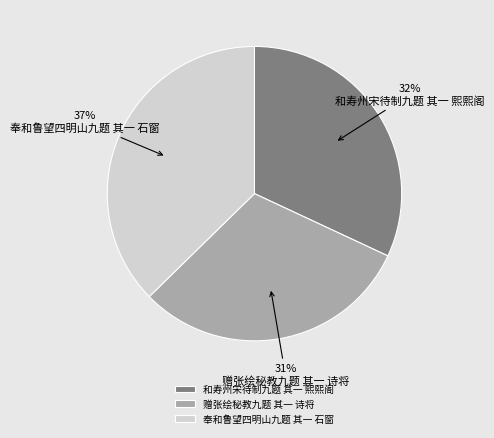

Which category has the biggest portion of the pie?

奉和鲁望四明山九题 其一 石窗